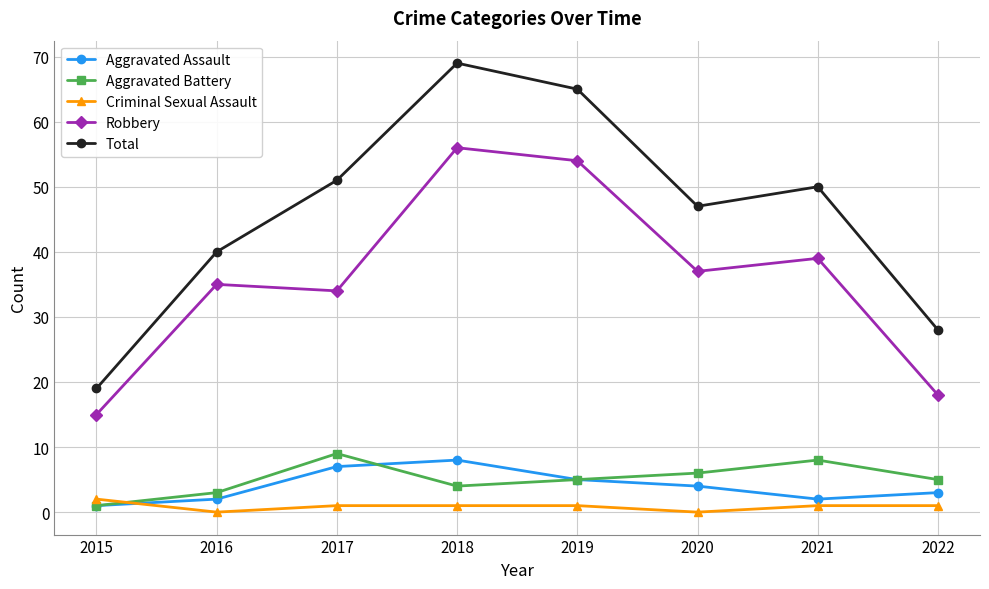

At how many categories does at least one series exceed 37?

6